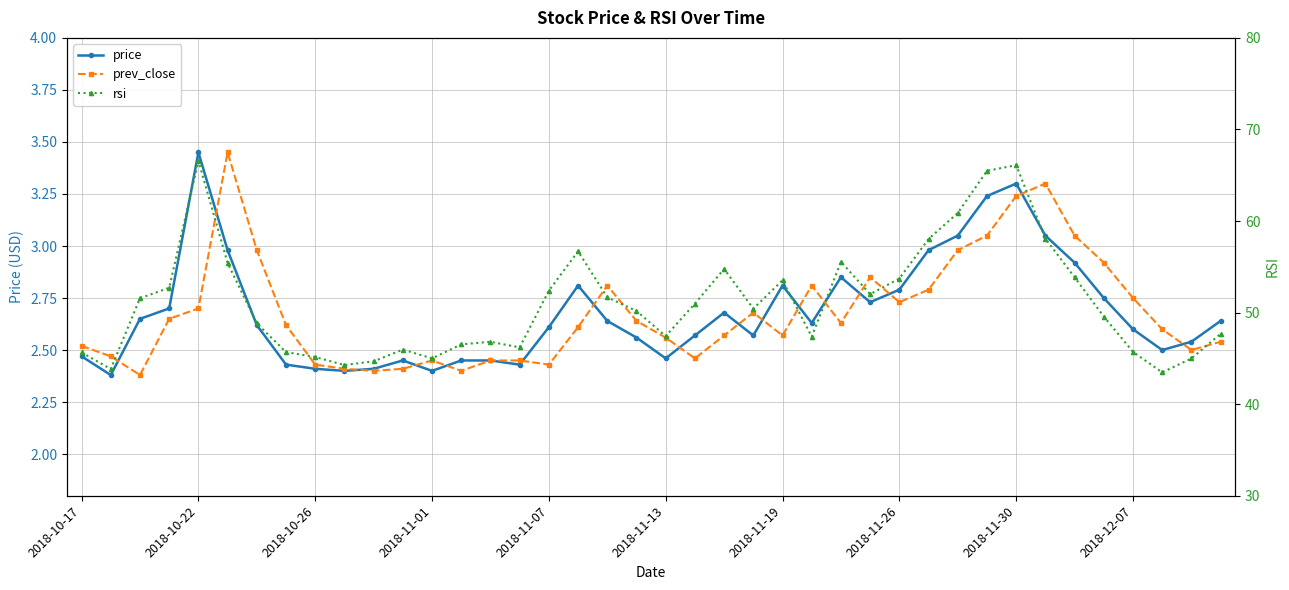

Between 2018-11-26 and 2018-11-30, which series saw the biggest shift?

rsi